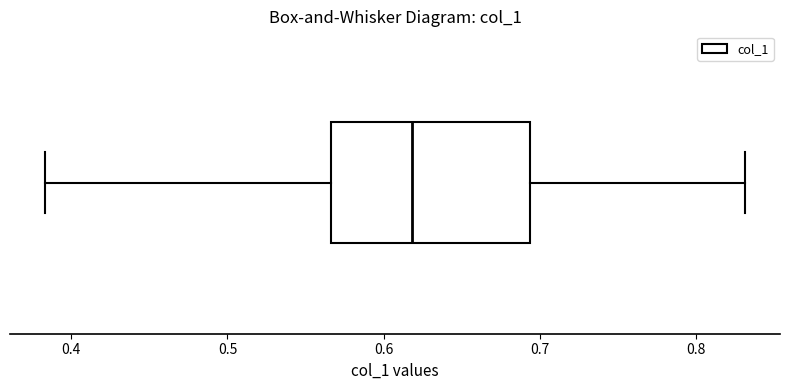

Transcribe this box plot: give where the median line is, the range the box spans, and where the two whiskers end, as read against the x-axis. The values are not printed on the chart, so give them approximately, as read against the axis.

median 0.62, box 0.57 to 0.69, whiskers 0.38 to 0.83